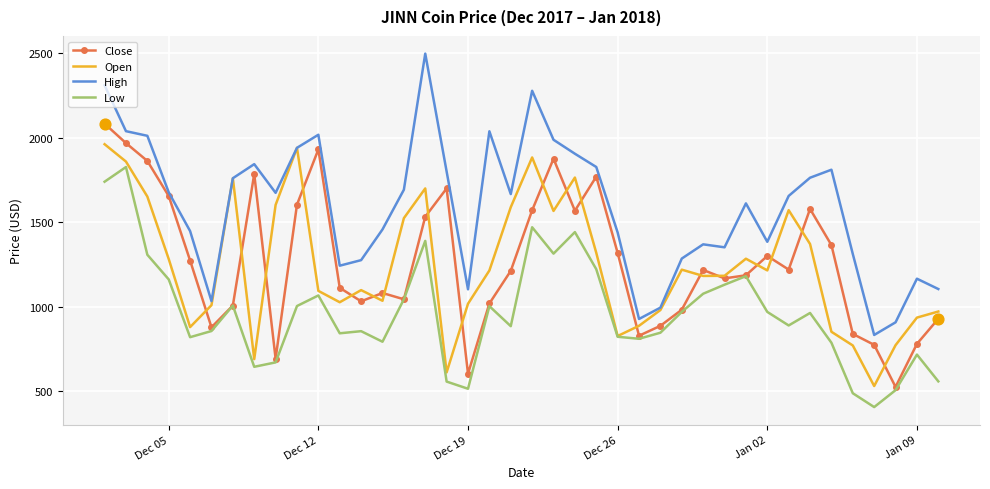

What is the greatest value displayed?

2498.4